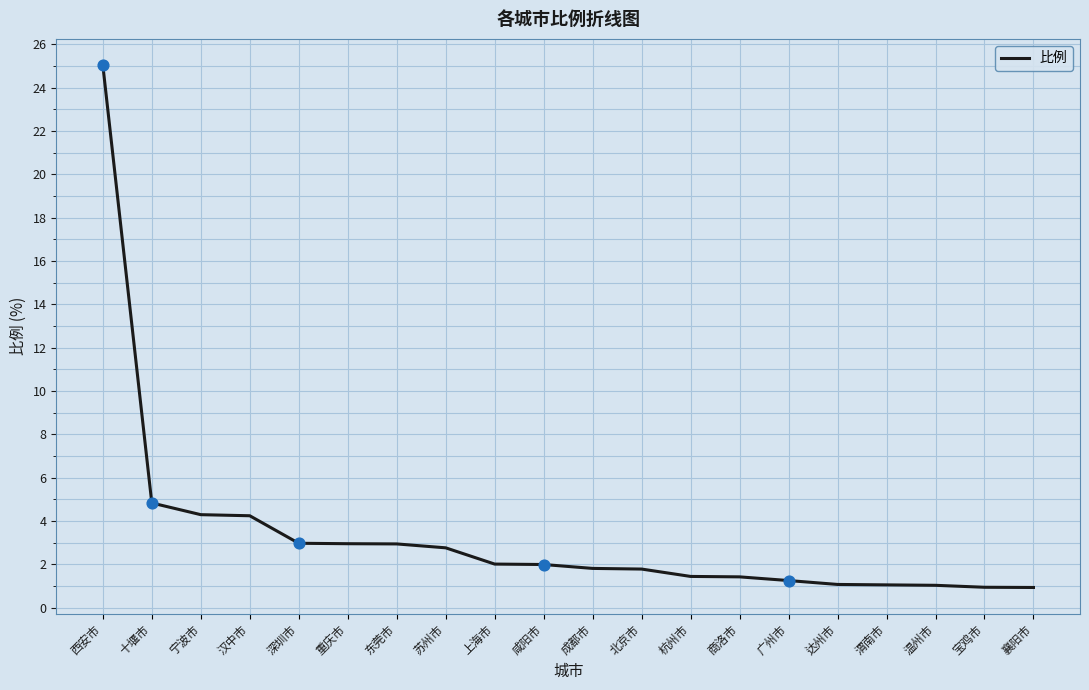

What is the ratio of the value at 咸阳市 to the value at 宁波市?

0.5